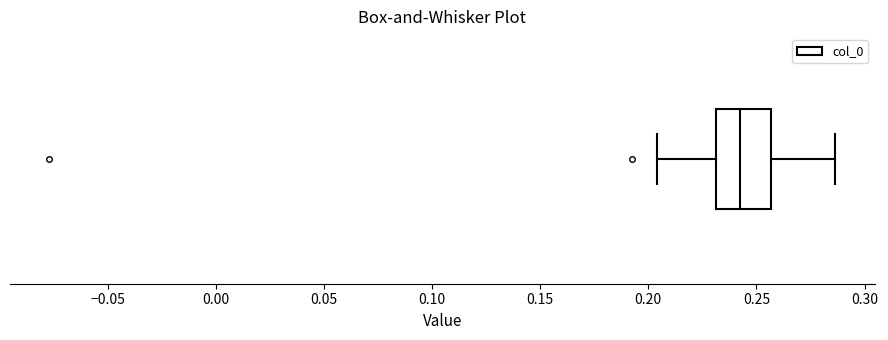

Where is the right edge of the box on the x-axis? The values are not printed on the chart, so give them approximately, as read against the axis.

0.255